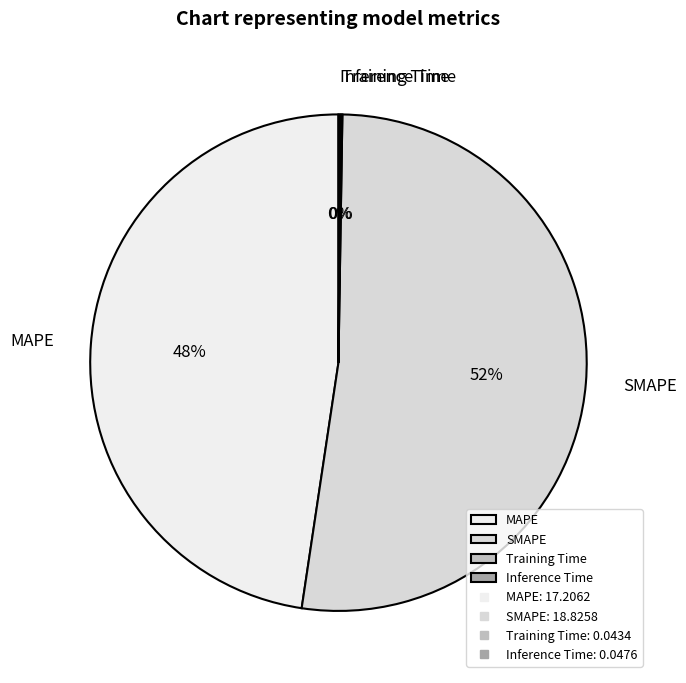

Do SMAPE and MAPE together represent more than half of the pie?

Yes